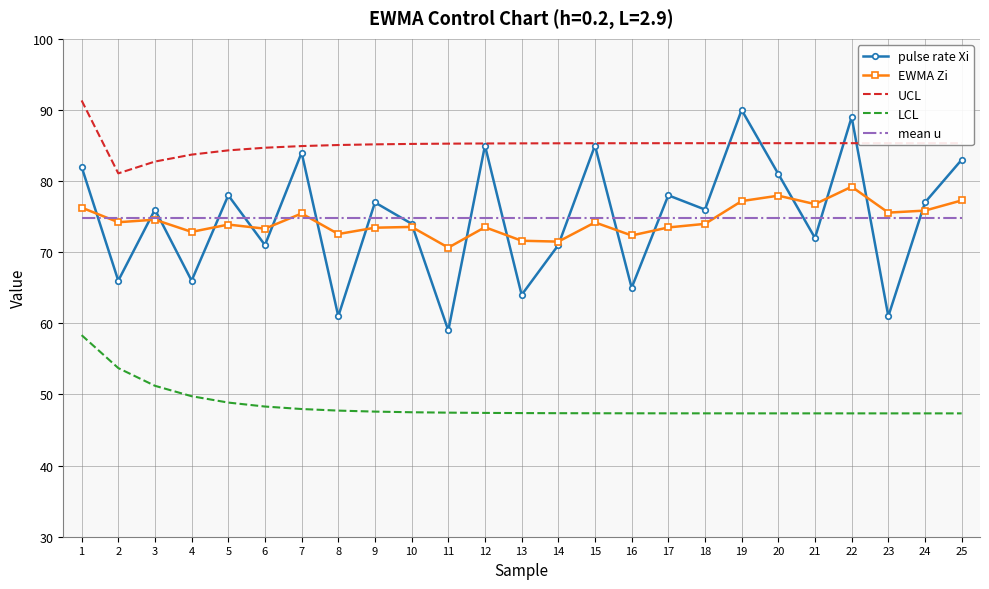

What is the total value across all series at 22?

375.7